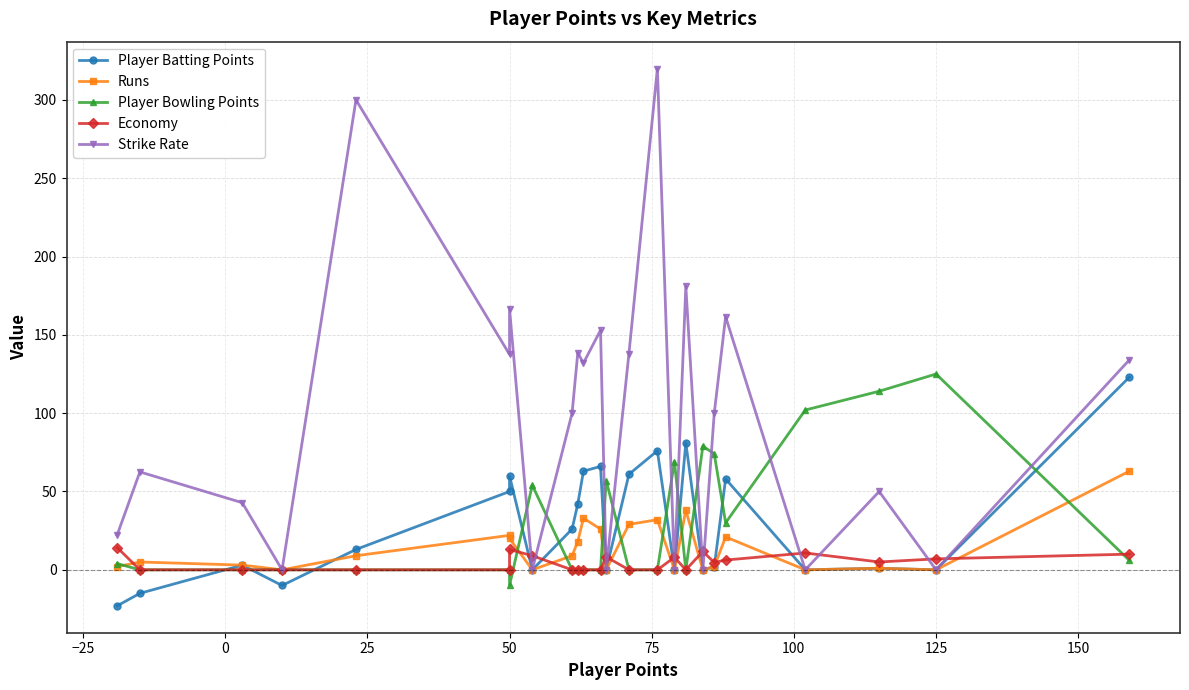

How many lines are shown in the chart?

5